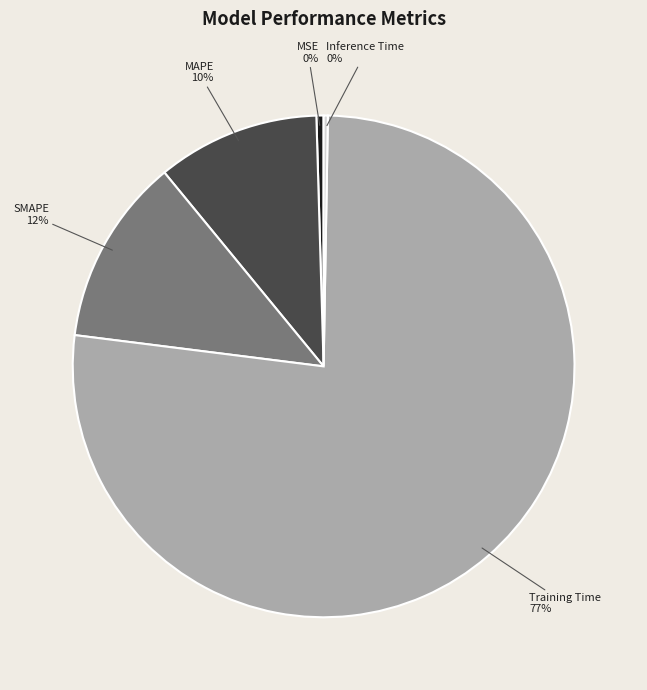

Is the sum of SMAPE and MSE greater than half?

No